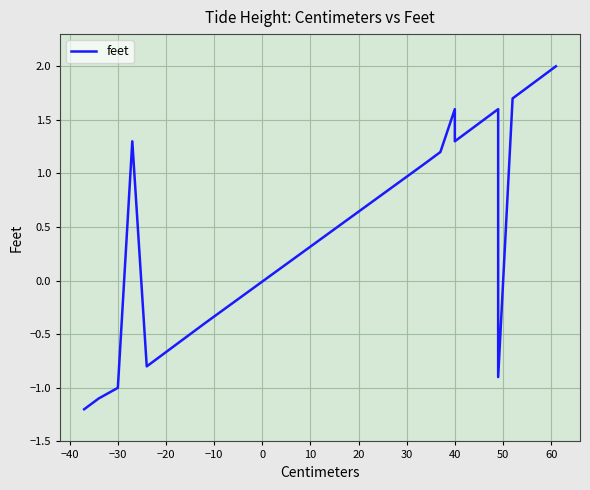

What is the average value?

0.9